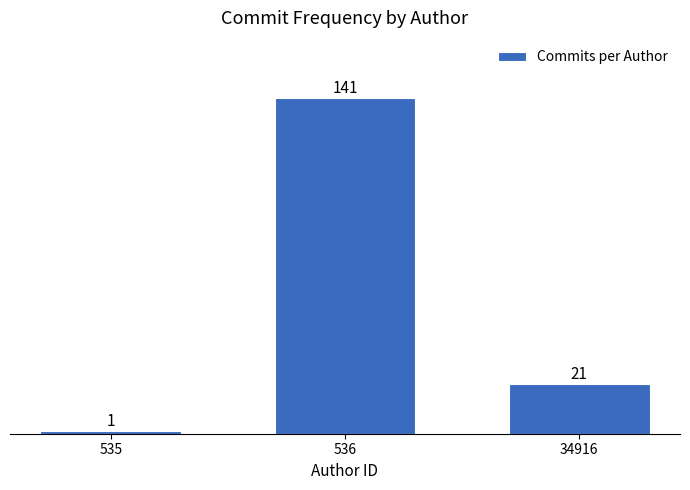

Reading left to right, list all the values displayed in this chart.

1	141	21